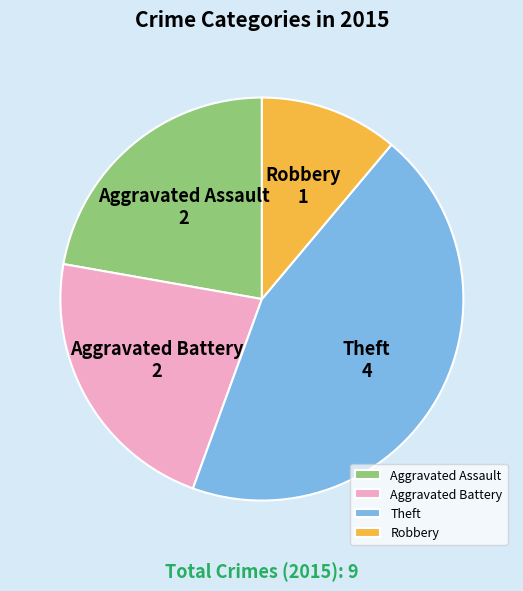

Combined, do Theft and Aggravated Battery account for over 50%?

Yes